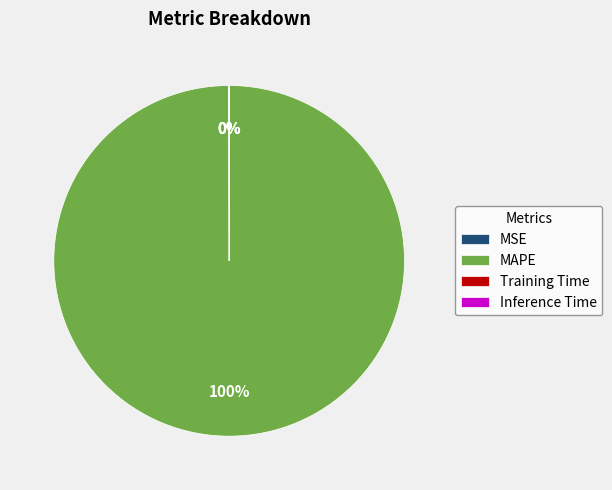

To the nearest percent, what percentage of the pie is MAPE?

100%